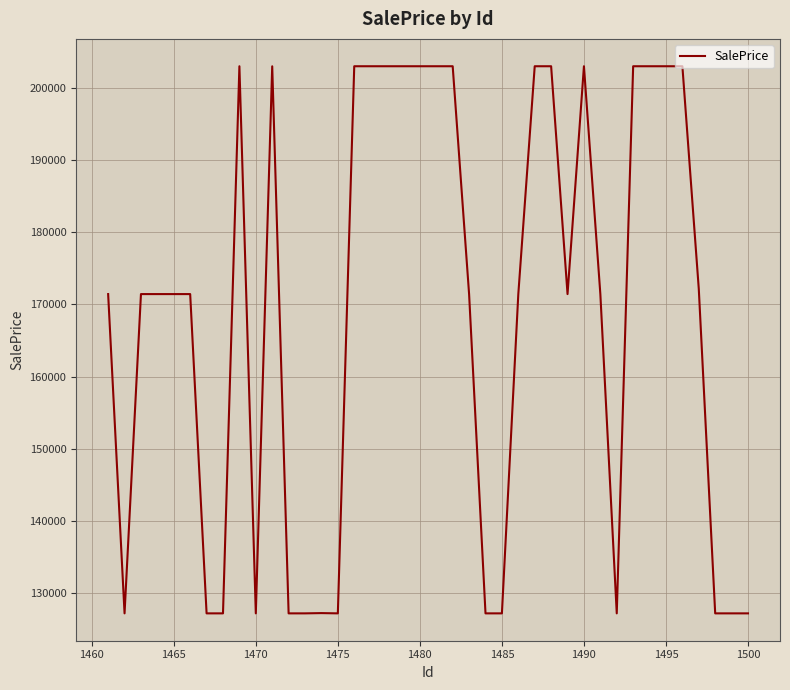

How many lines are shown in the chart?

1